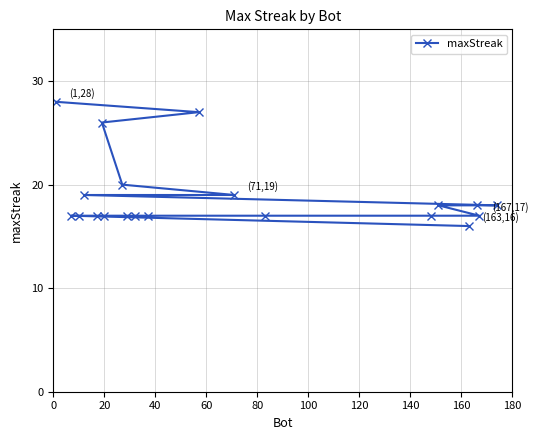

What is the maximum value shown in the chart?

28